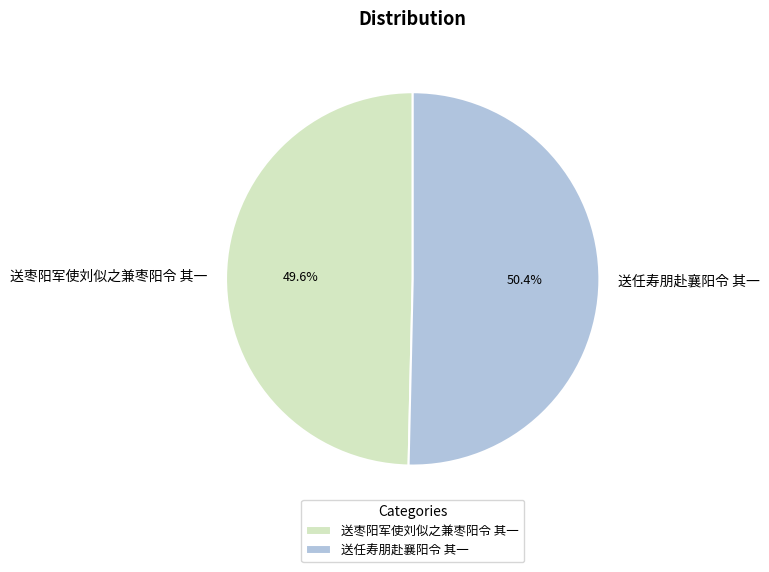

To the nearest percent, what portion does 送枣阳军使刘似之兼枣阳令 其一 represent?

50%